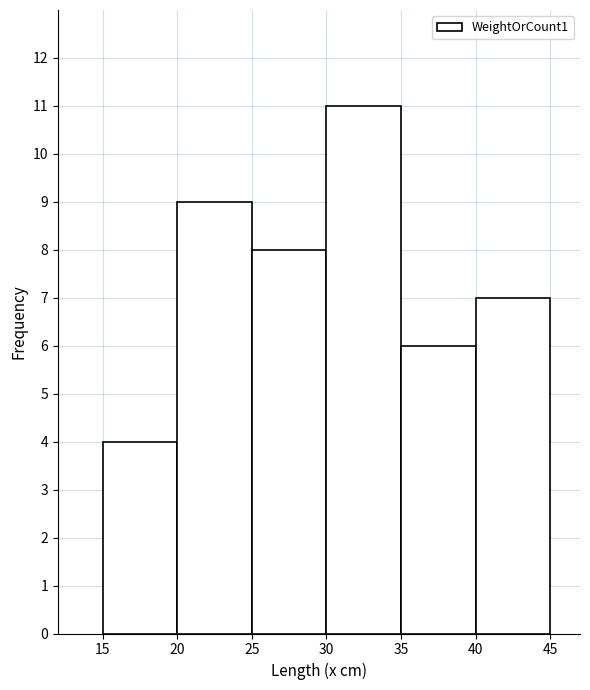

Reading left to right, list every bar in this chart as the range it spans on the x-axis followed by its height. The values are not printed on the chart, so give them approximately, as read against the axis.

15 to 20: 4
20 to 25: 9
25 to 30: 8
30 to 35: 11
35 to 40: 6
40 to 45: 7